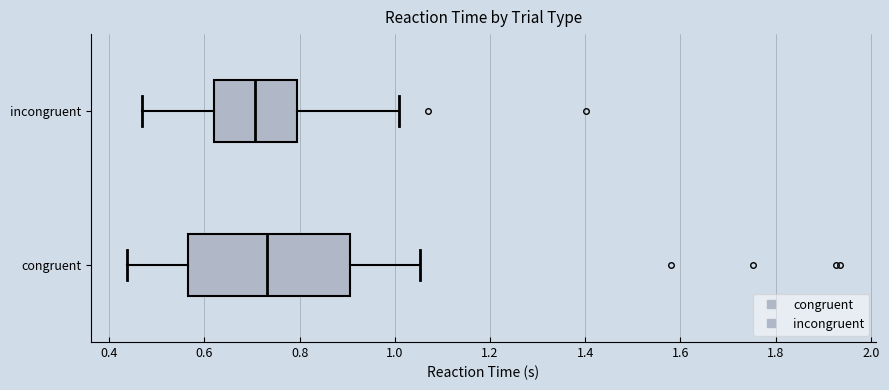

Reading bottom to top, transcribe this box plot: for each box, give where its median line is, the range the box spans, and where its two whiskers end, as read against the x-axis. The values are not printed on the chart, so give them approximately, as read against the axis.

congruent: median 0.74, box 0.56 to 0.90, whiskers 0.44 to 1.06
incongruent: median 0.70, box 0.62 to 0.80, whiskers 0.46 to 1.00